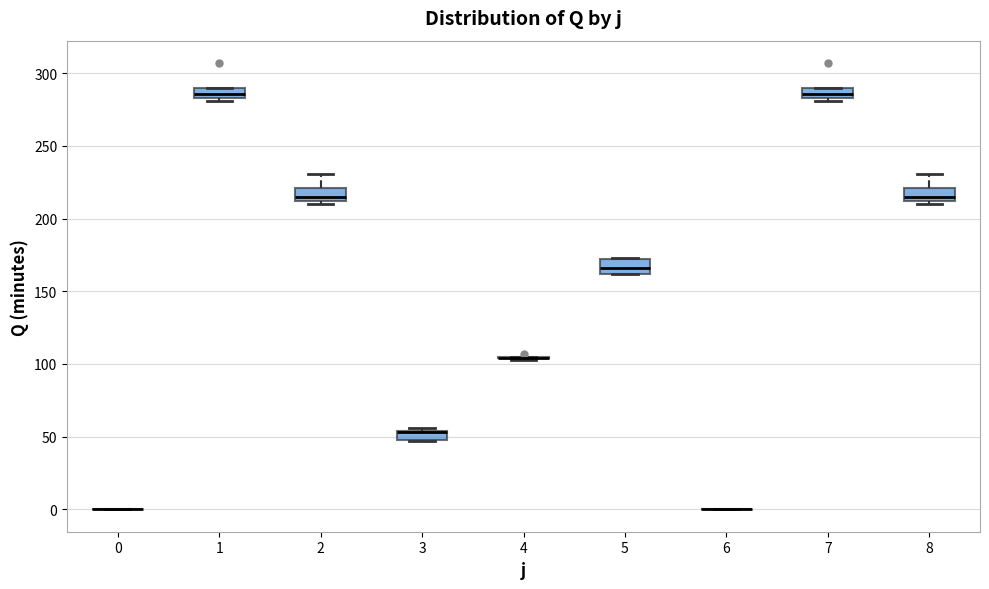

Where is the upper edge of the box at x = 7 on the y-axis? The values are not printed on the chart, so give them approximately, as read against the axis.

290